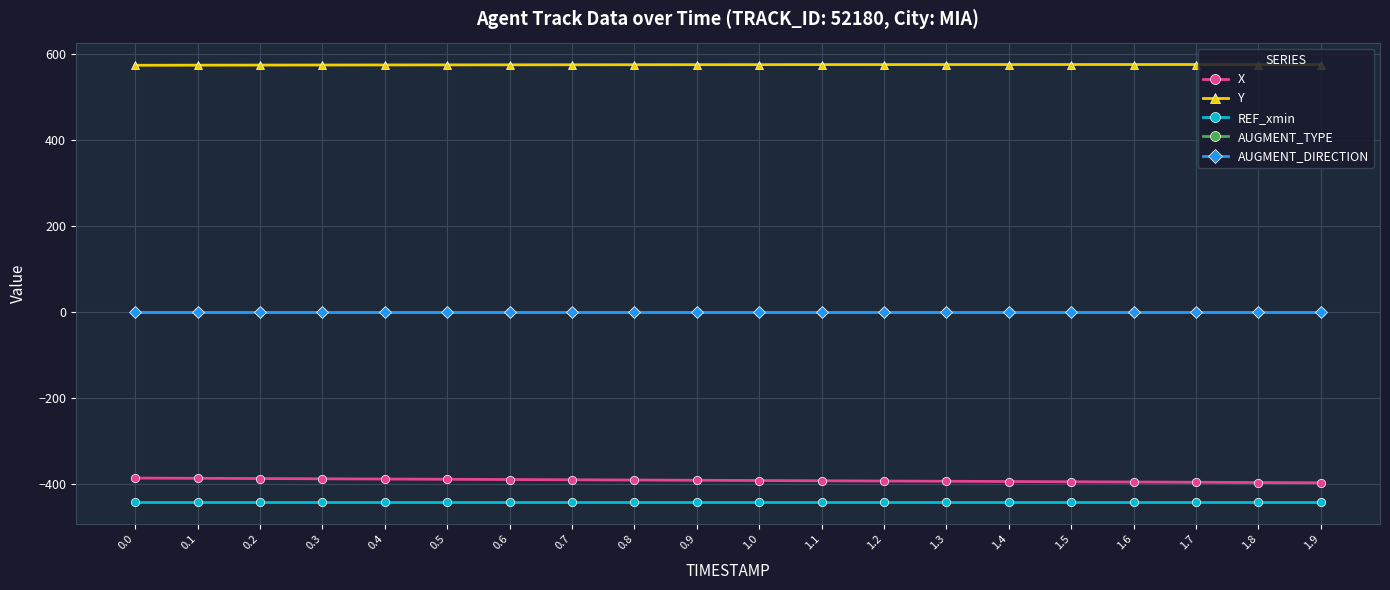

Reading left to right, extract all data points from this chart.

X: -385.7	-386.3	-386.8	-387.4	-388.0	-388.5	-389.1	-389.7	-390.3	-390.8	-391.4	-392.0	-392.6	-393.2	-393.8	-394.3	-394.9	-395.5	-396.1	-396.7
Y: 574.9	575.1	575.3	575.5	575.7	575.8	575.9	576.1	576.2	576.3	576.4	576.4	576.5	576.5	576.6	576.6	576.6	576.7	576.7	576.7
REF_xmin: -442.0	-442.0	-442.0	-442.0	-442.0	-442.0	-442.0	-442.0	-442.0	-442.0	-442.0	-442.0	-442.0	-442.0	-442.0	-442.0	-442.0	-442.0	-442.0	-442.0
AUGMENT_TYPE: 1.0	1.0	1.0	1.0	1.0	1.0	1.0	1.0	1.0	1.0	1.0	1.0	1.0	1.0	1.0	1.0	1.0	1.0	1.0	1.0
AUGMENT_DIRECTION: 1.0	1.0	1.0	1.0	1.0	1.0	1.0	1.0	1.0	1.0	1.0	1.0	1.0	1.0	1.0	1.0	1.0	1.0	1.0	1.0